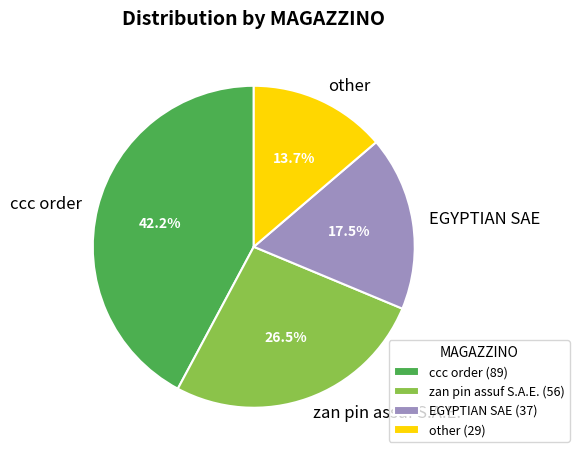

To the nearest percent, what percentage of the pie is ccc order?

42%